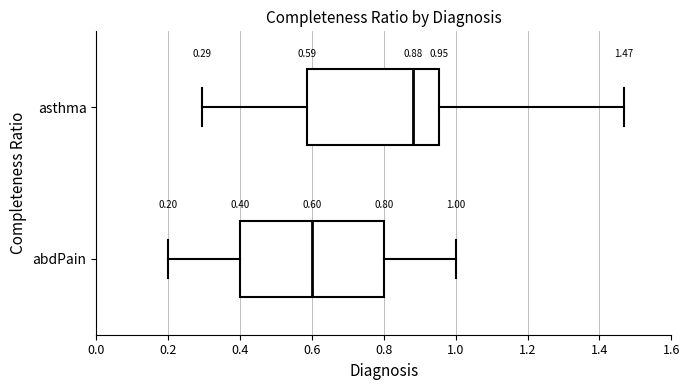

Which box is the widest, from its left edge to its right edge?

abdPain